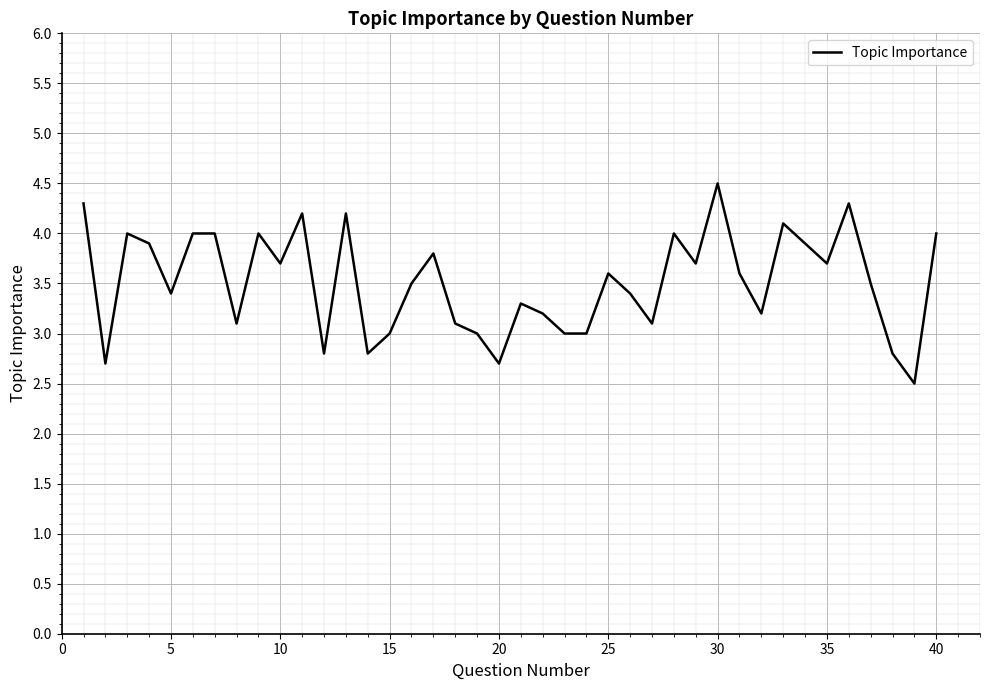

How many lines are shown in the chart?

1